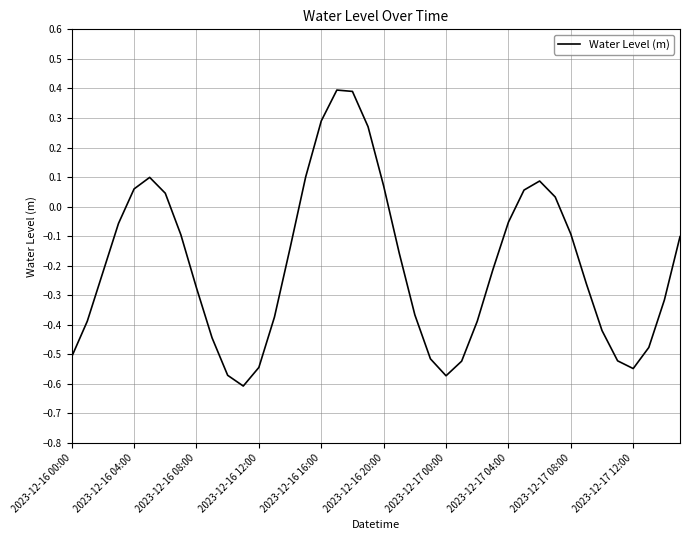

What is the greatest value displayed?

0.4